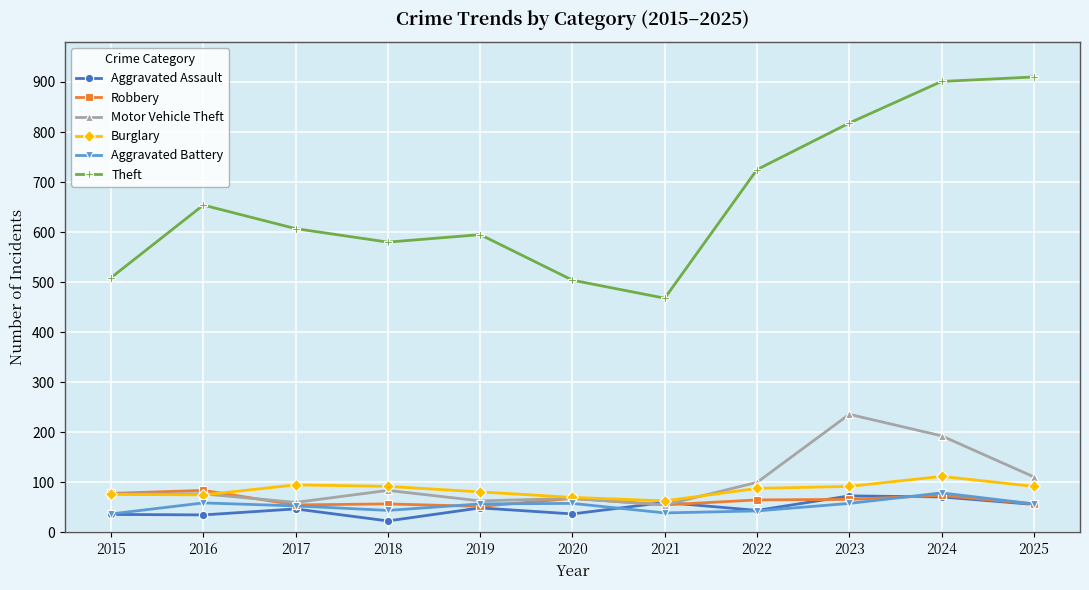

Which category has the lowest value in the Aggravated Assault series?

2018